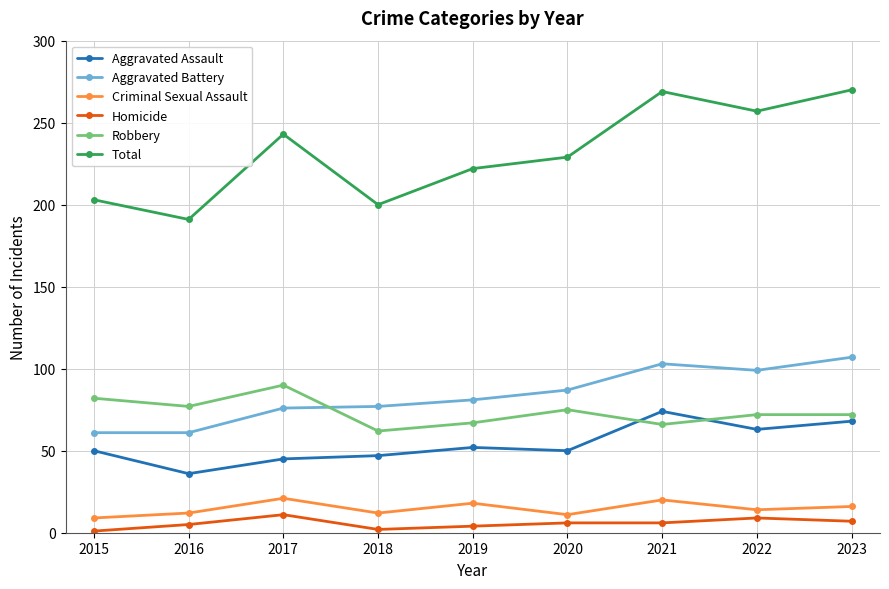

Is it true that Robbery equals 75 at 2020?

True